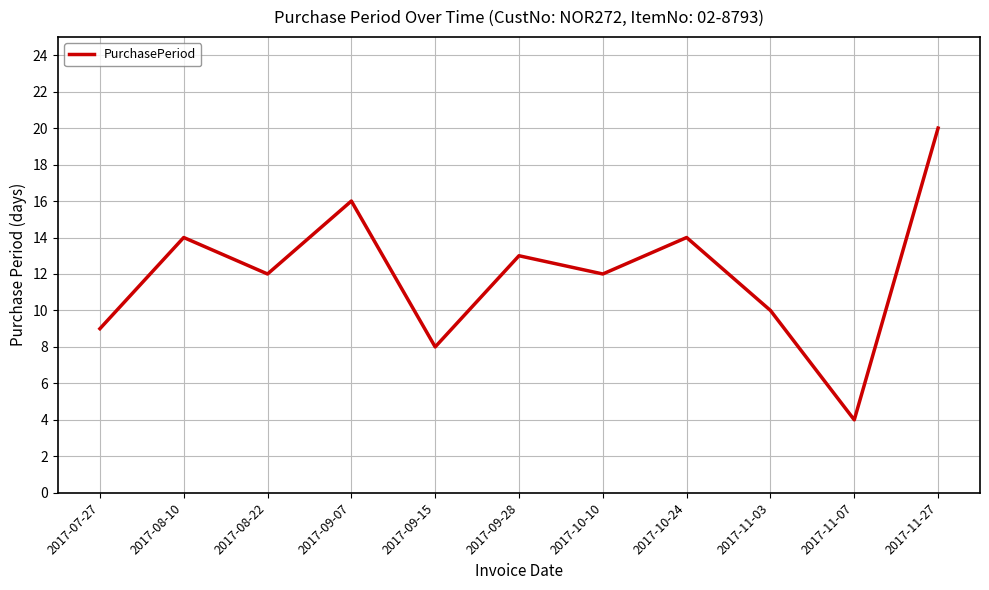

How many interior local valleys (lower than both neighbors) does the data have?

4